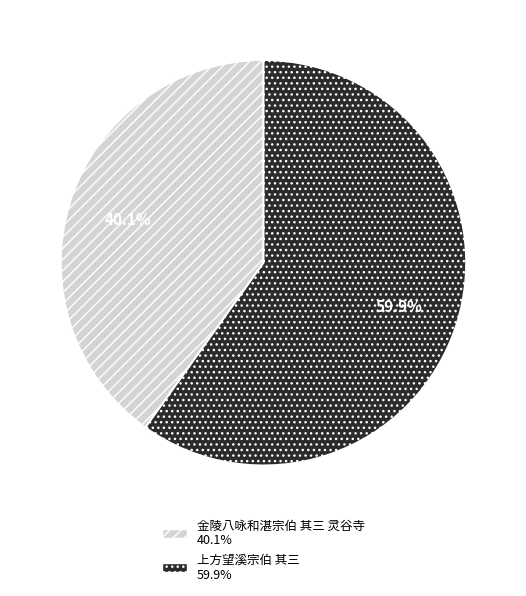

To the nearest percent, what is the combined percentage of 金陵八咏和湛宗伯 其三 灵谷寺 and 上方望溪宗伯 其三?

100%